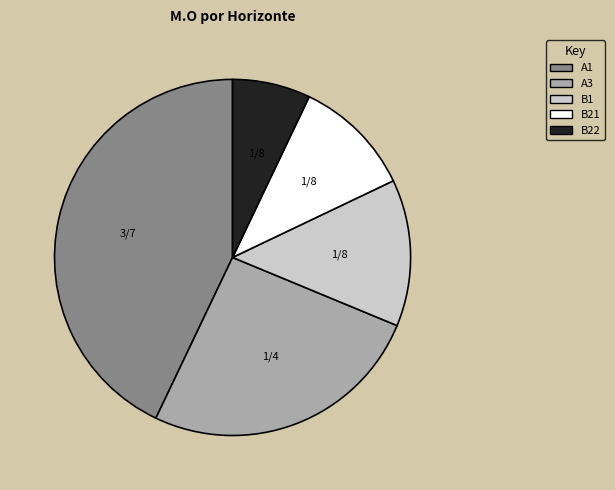

What is the largest slice in the pie chart?

A1